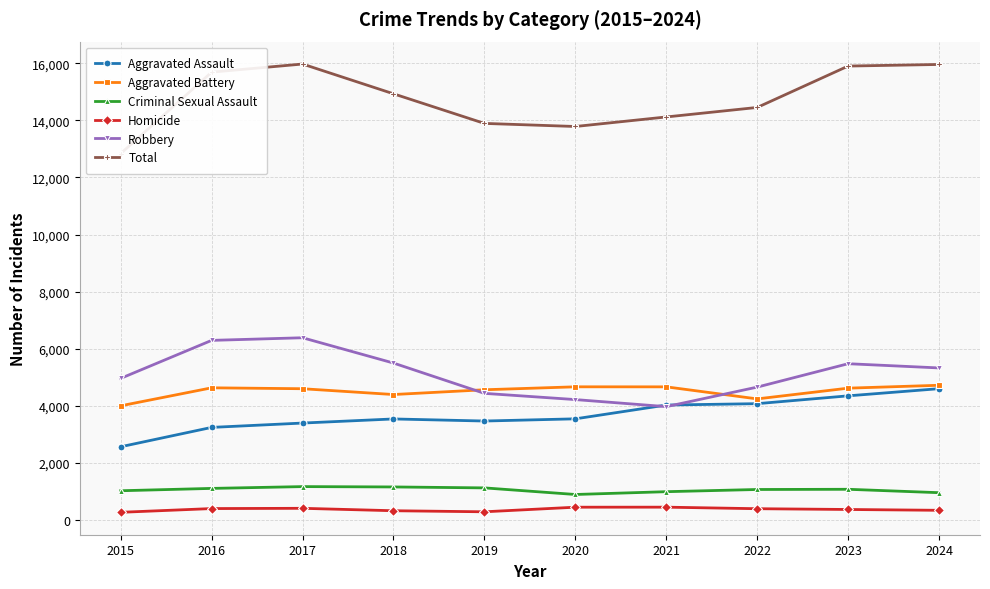

At 2023, list the series in order from largest to smallest.

Total, Robbery, Aggravated Battery, Aggravated Assault, Criminal Sexual Assault, Homicide